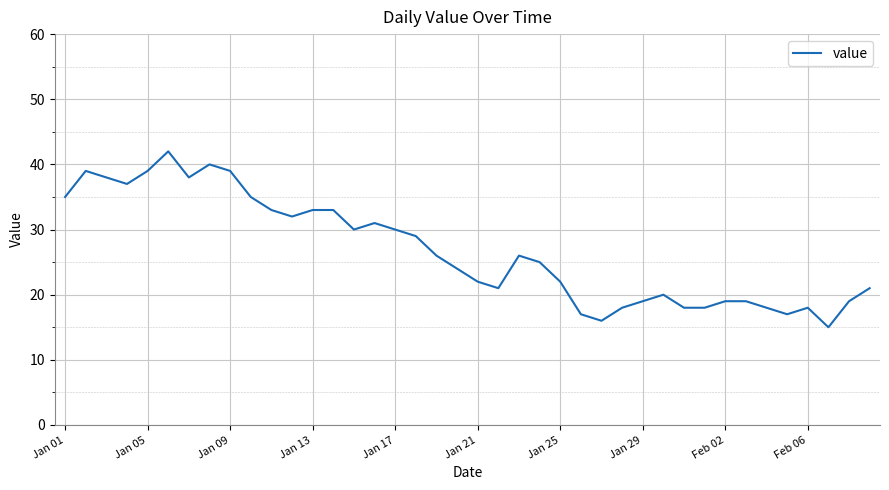

How many series are shown in this chart?

1